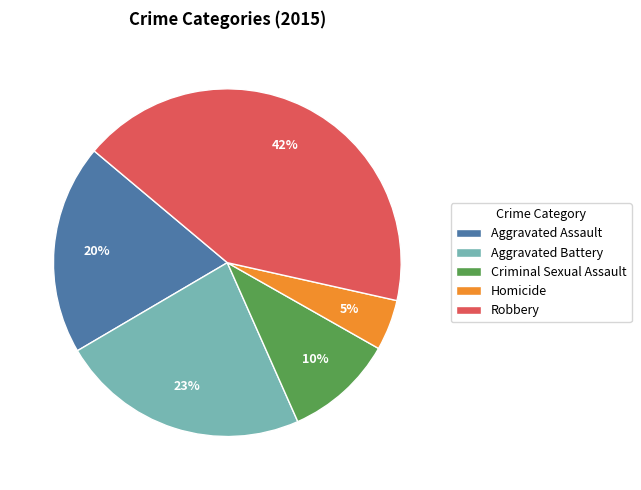

Between Aggravated Assault and Criminal Sexual Assault, which is larger?

Aggravated Assault